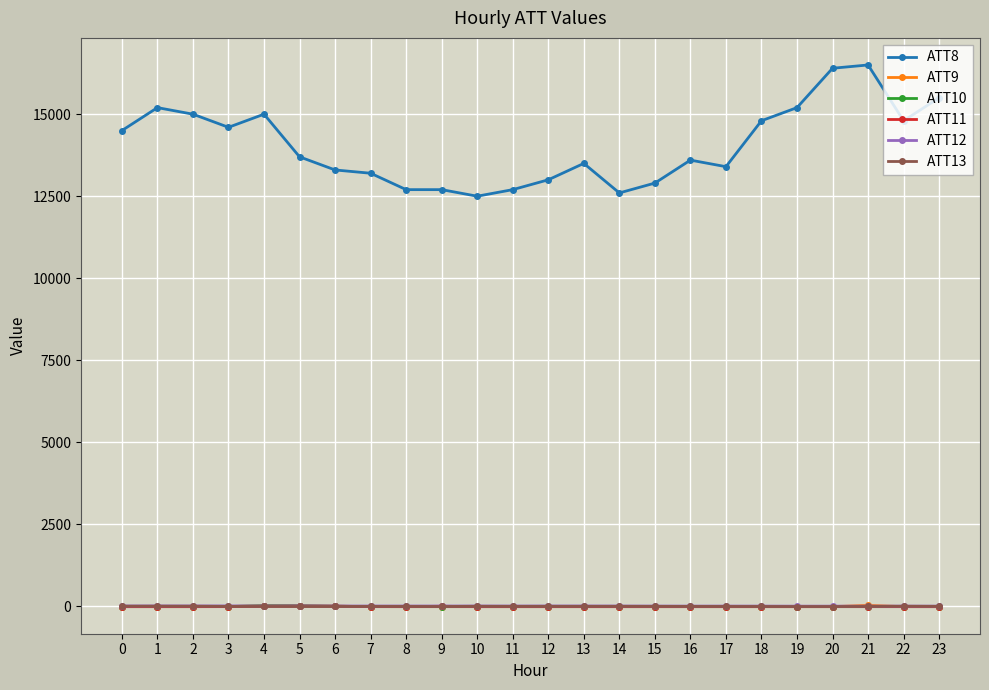

Which series has the largest total across all categories?

ATT8